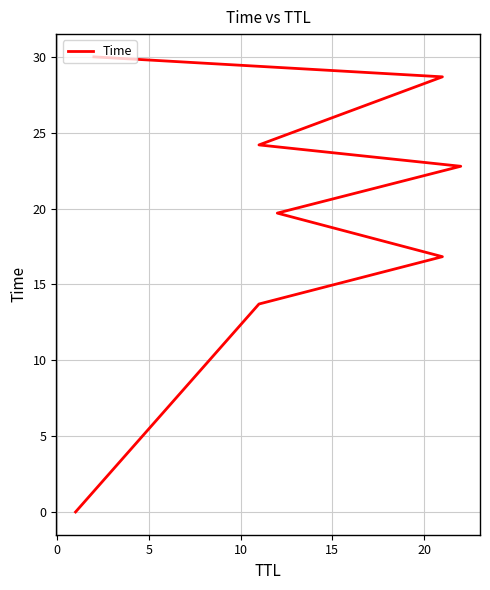

How many lines are shown in the chart?

1